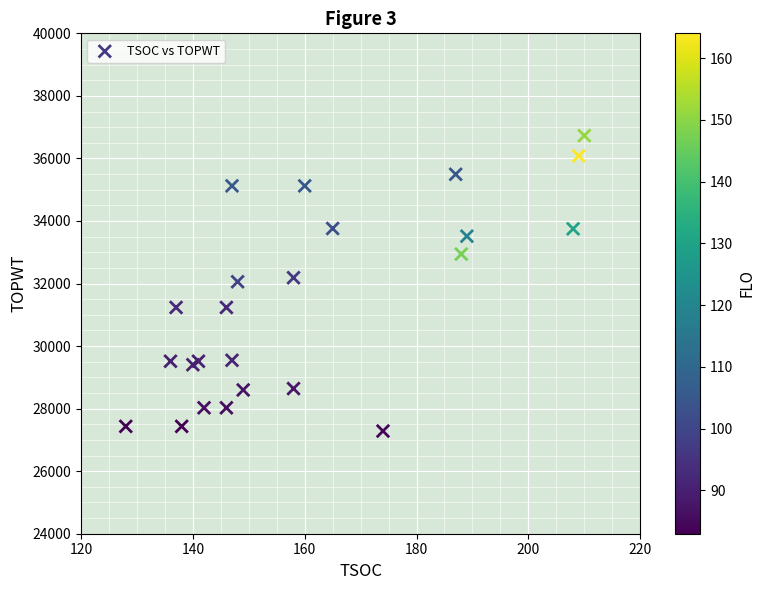

What is the range of Y values (max minus min)?

9446